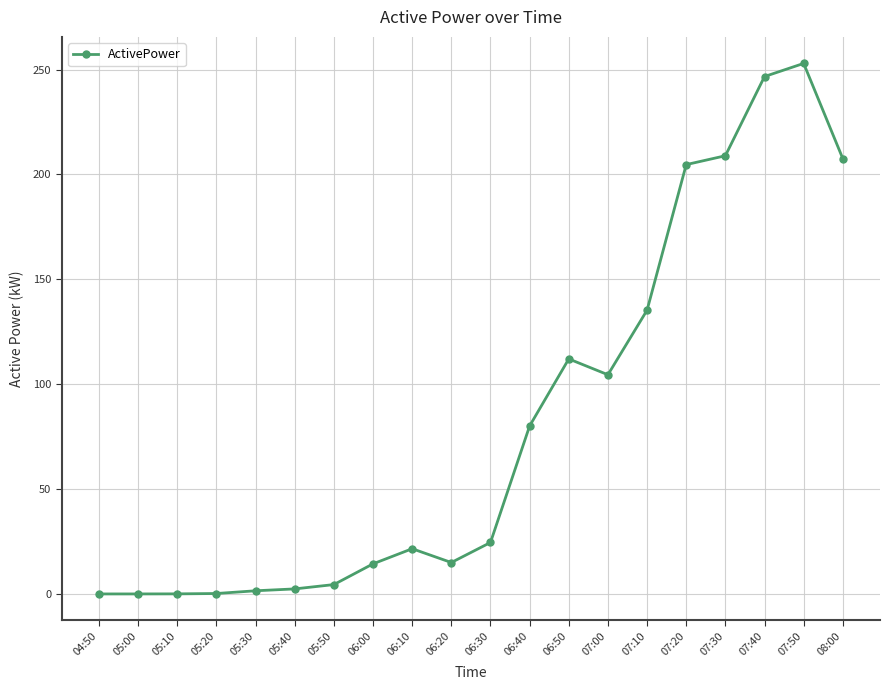

At which label is the value closest to 126?

07:10